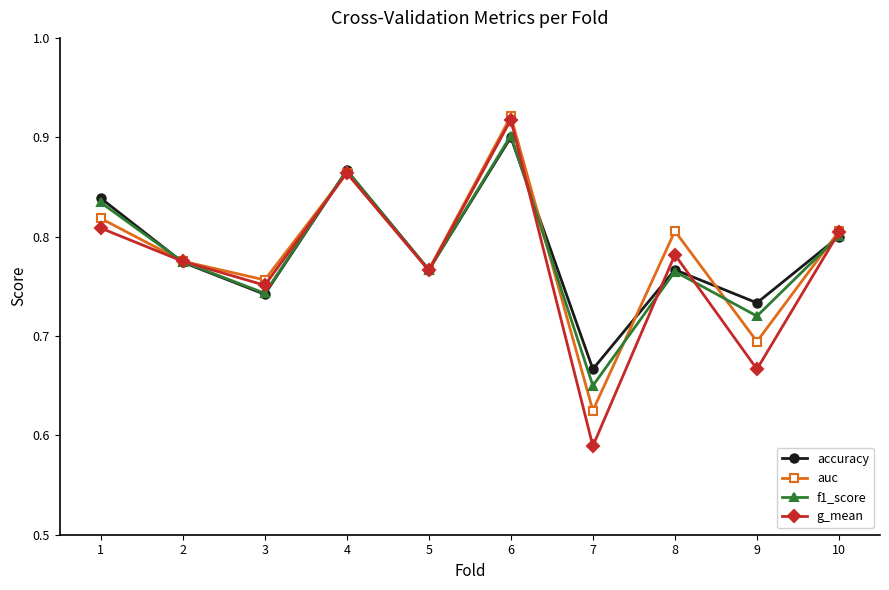

How many accuracy values are between 0 and 1?

10